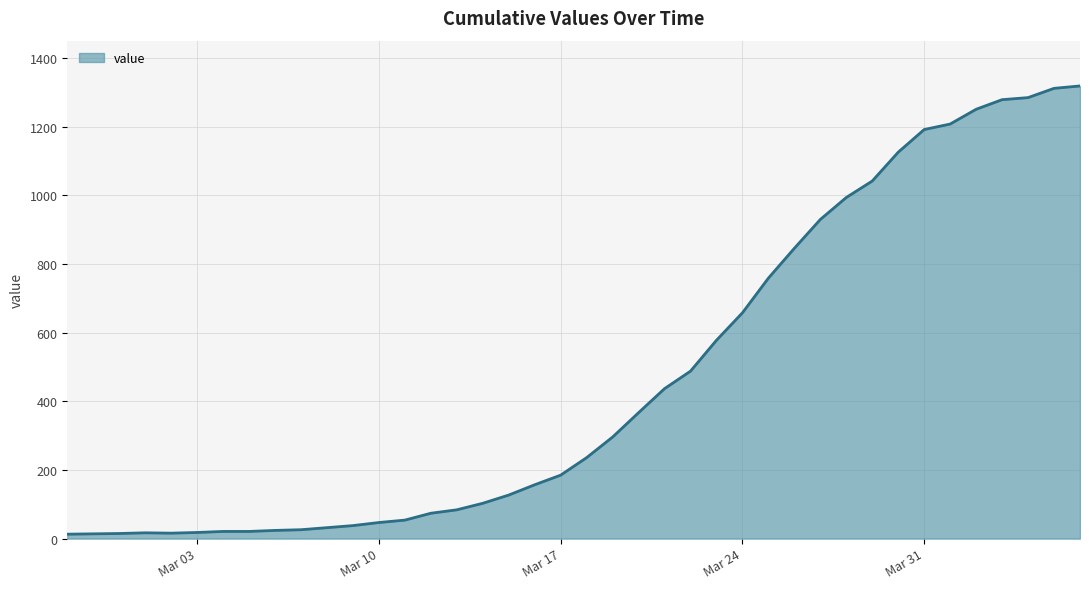

What is the difference between the second highest and second lowest values?

1298